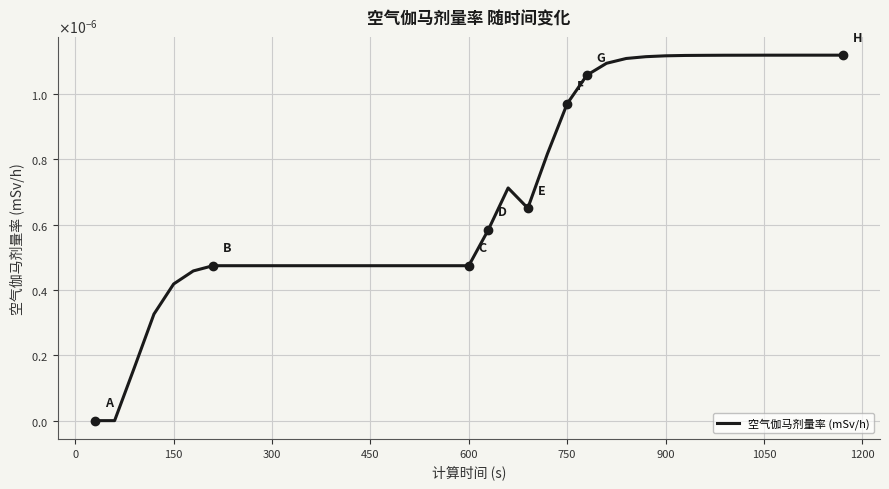

Is this an area chart (filled region under the line)?

No